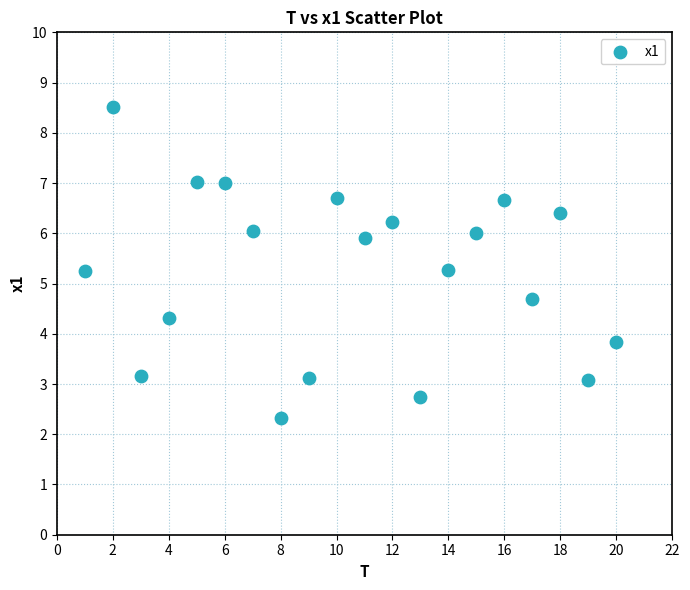

What is the range of X values (max minus min)?

19.0